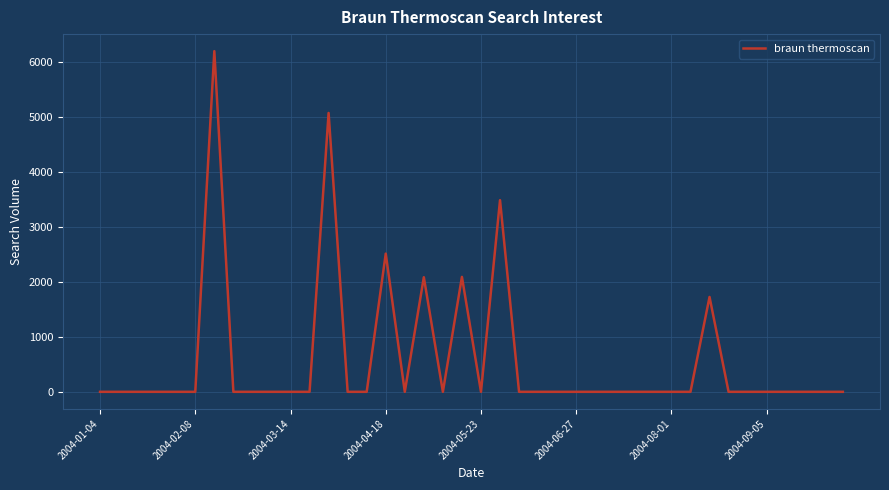

Does the chart display data point markers on the line(s)?

No